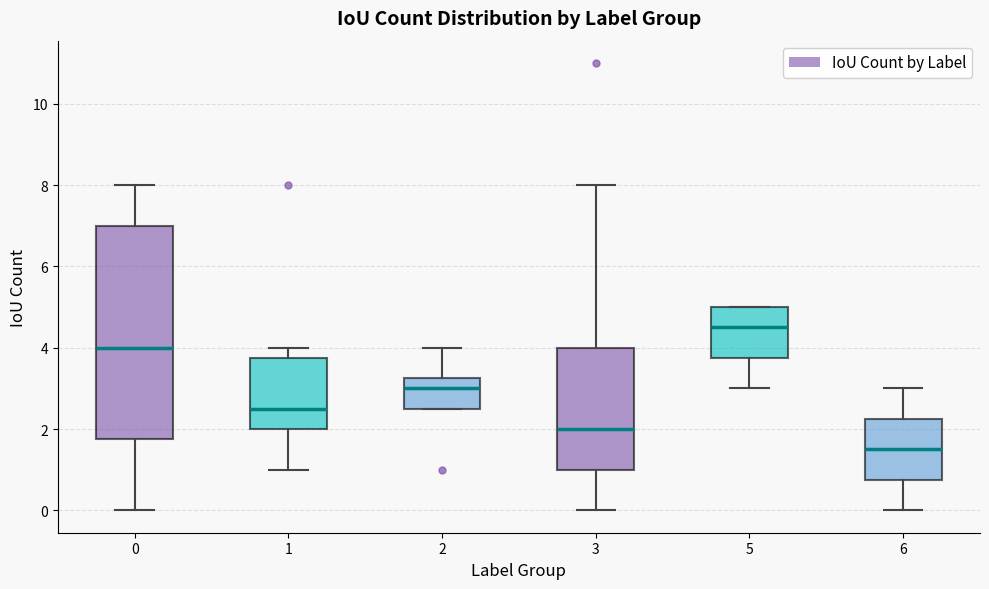

Reading left to right, read every box against the y-axis: the position of its median line, the range the box covers, and the ends of its whiskers. The values are not printed on the chart, so give them approximately, as read against the axis.

0: median 4.0, box 1.8 to 7.0, whiskers 0.0 to 8.0
1: median 2.6, box 2.0 to 3.8, whiskers 1.0 to 4.0
2: median 3.0, box 2.6 to 3.2, whiskers 2.6 to 4.0
3: median 2.0, box 1.0 to 4.0, whiskers 0.0 to 8.0
5: median 4.6, box 3.8 to 5.0, whiskers 3.0 to 5.0
6: median 1.6, box 0.8 to 2.2, whiskers 0.0 to 3.0